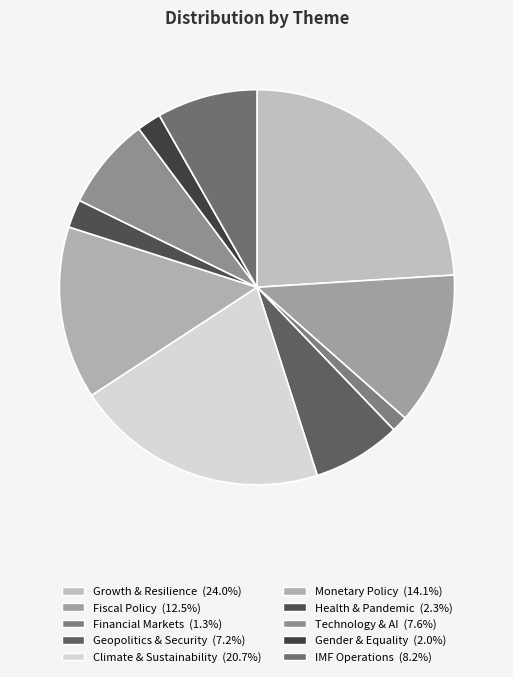

Count the number of slices in the pie.

10